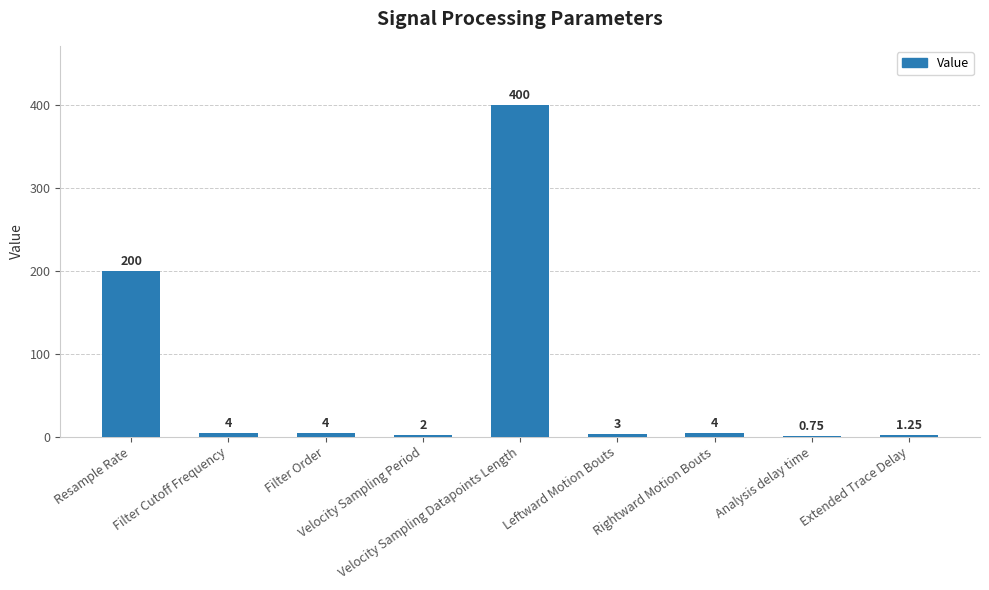

What is the sum of all values?

619.0